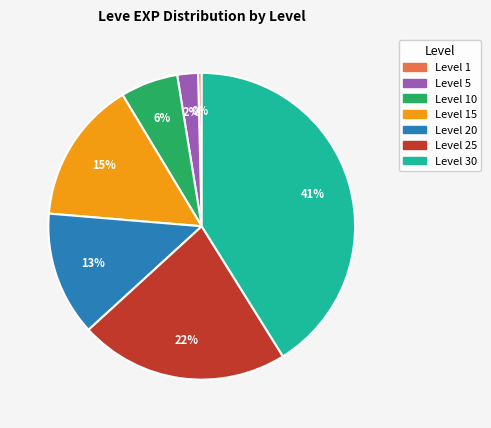

To the nearest percent, what is the difference between the largest and smallest slice percentages?

41%